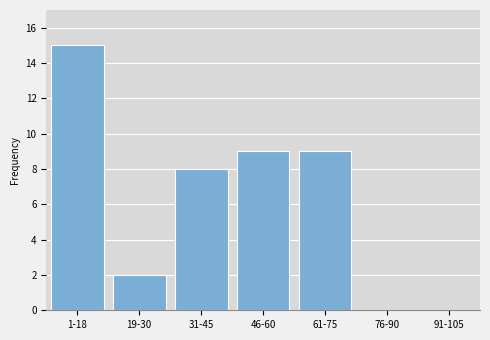

Reading right to left, extract all data points from this chart.

91-105=0	76-90=0	61-75=9	46-60=9	31-45=8	19-30=2	1-18=15